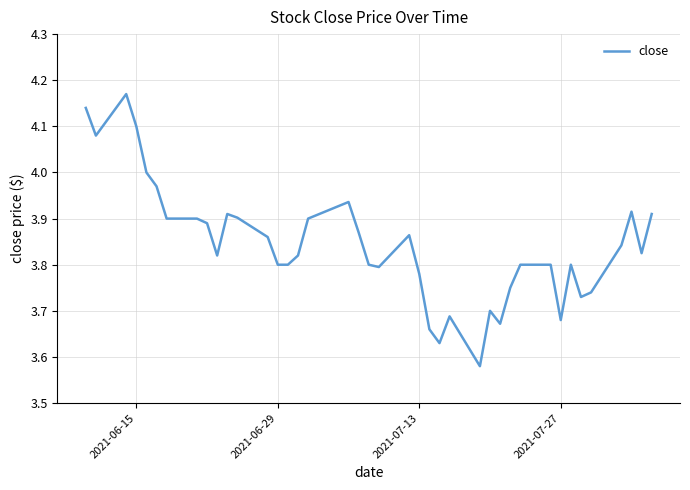

What is the difference between the maximum and minimum values?

0.6